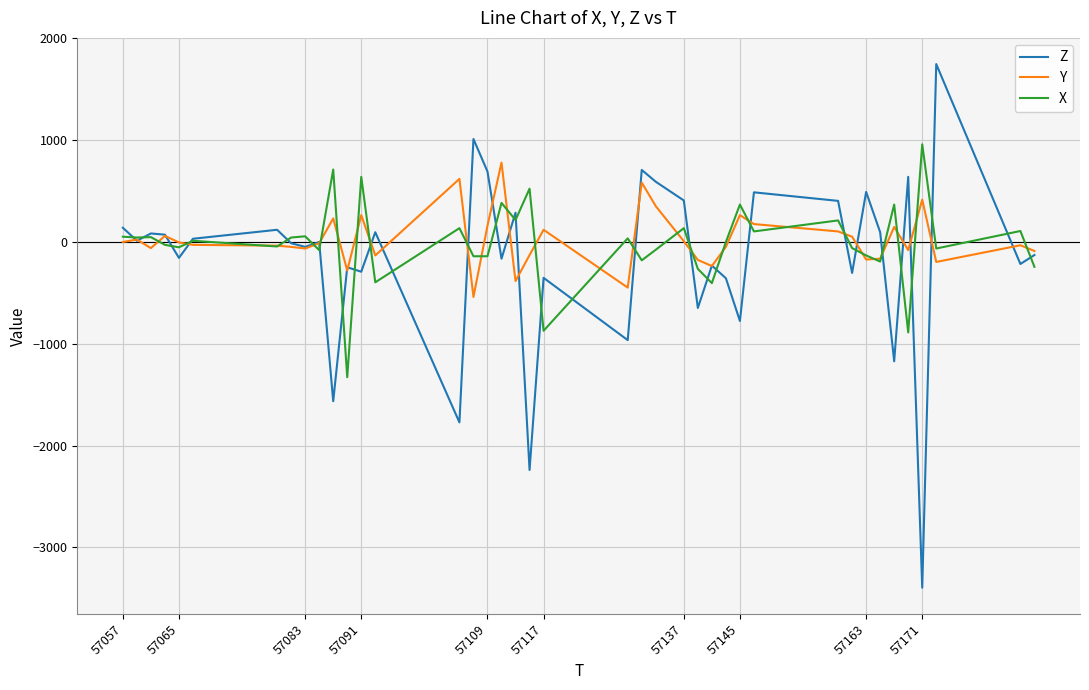

In Z, how many points are lower than both neighbors (excluding endpoints)?

15